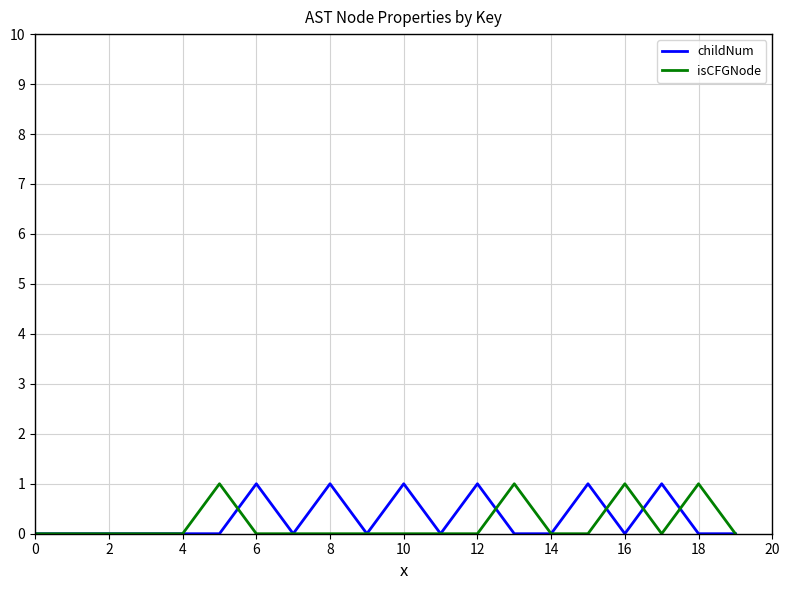

What are all the series names shown in the legend?

childNum, isCFGNode